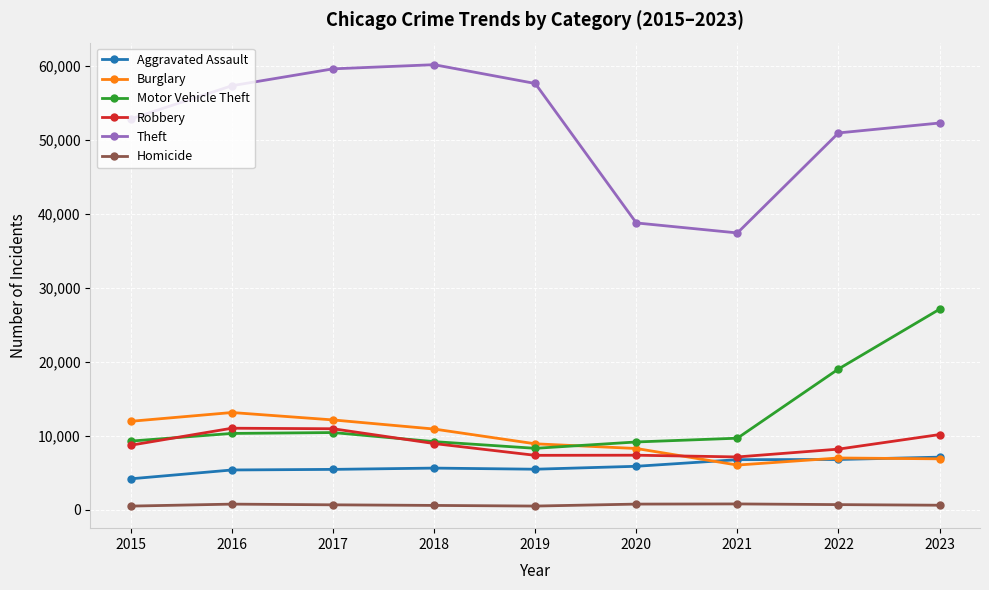

What is the average value of the Motor Vehicle Theft series?

12476